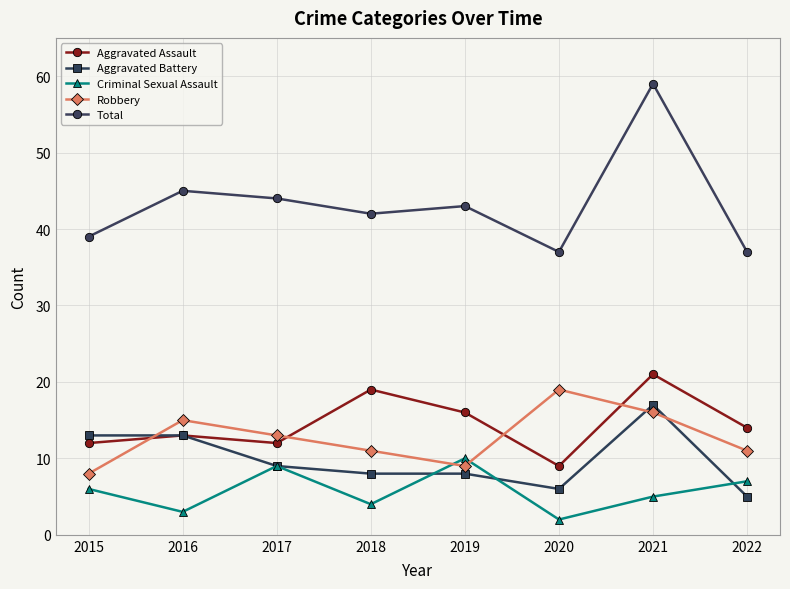

How many lines are shown in the chart?

5